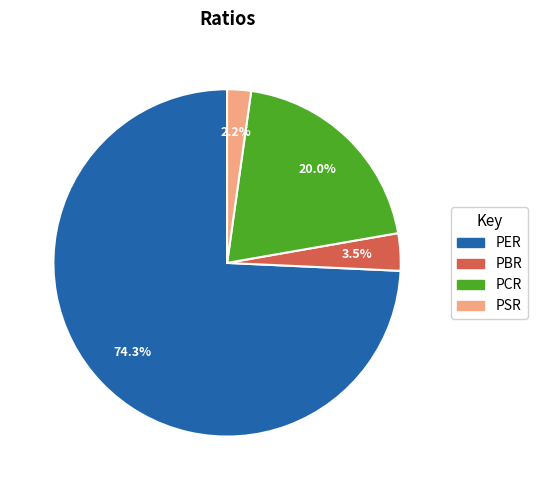

How many segments does this pie chart have?

4